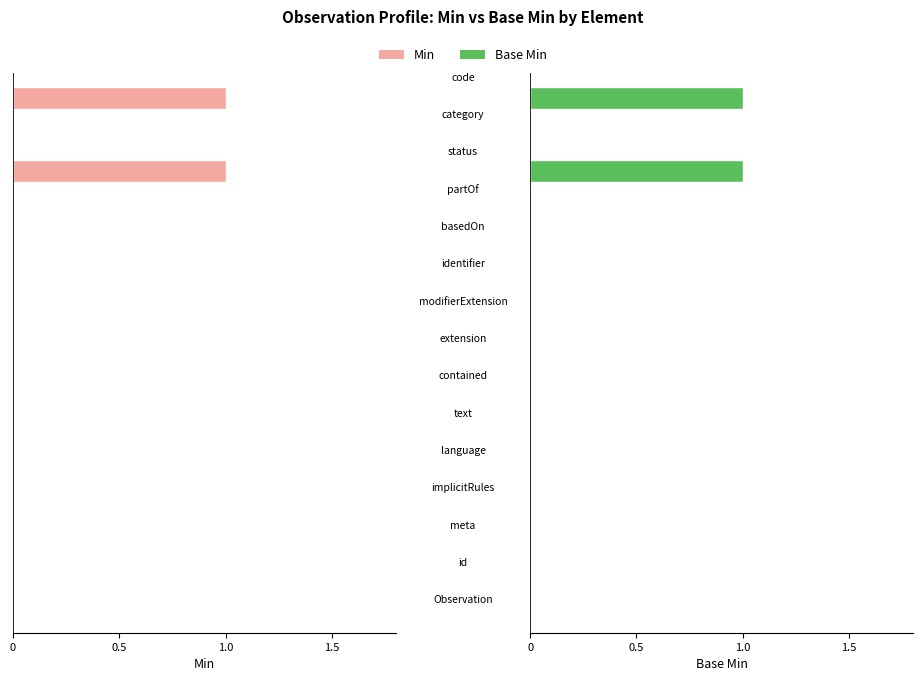

What is the difference between the maximum and minimum values in the Min series?

1